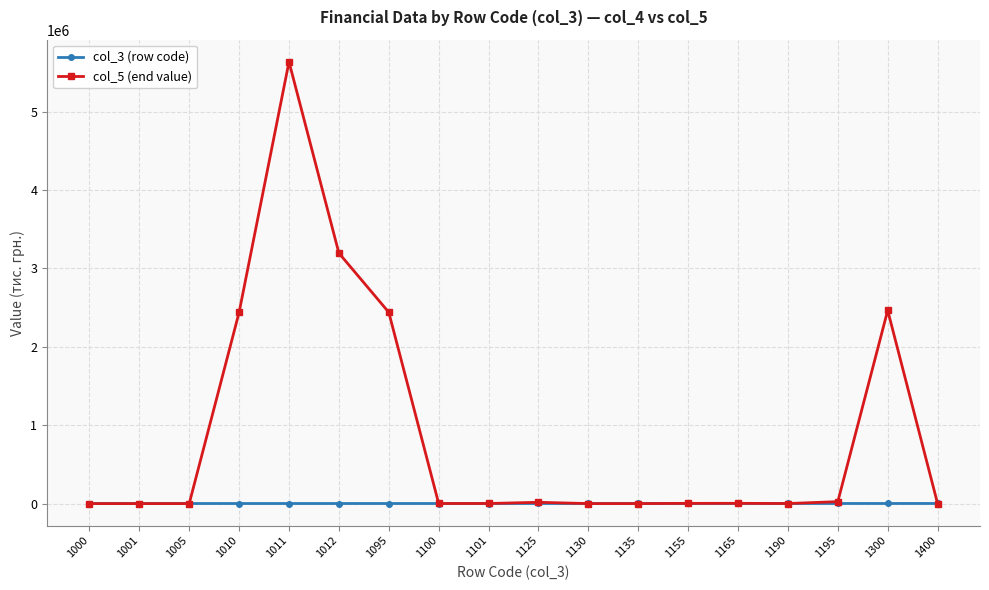

True or false: col_5 (end value) has a value of 754 at 1190.

True